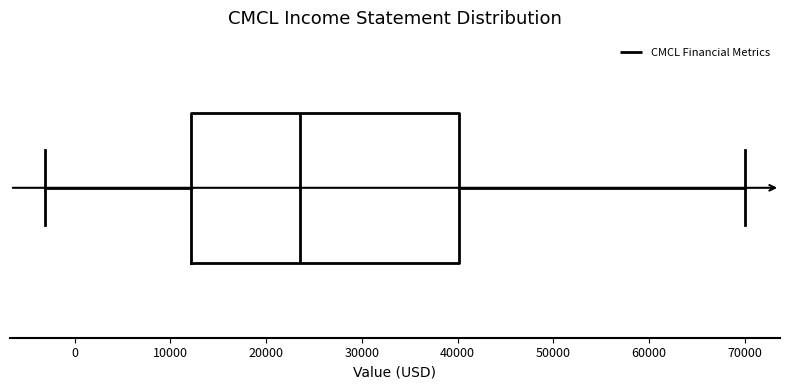

Where is the left edge of the box on the x-axis? The values are not printed on the chart, so give them approximately, as read against the axis.

12000